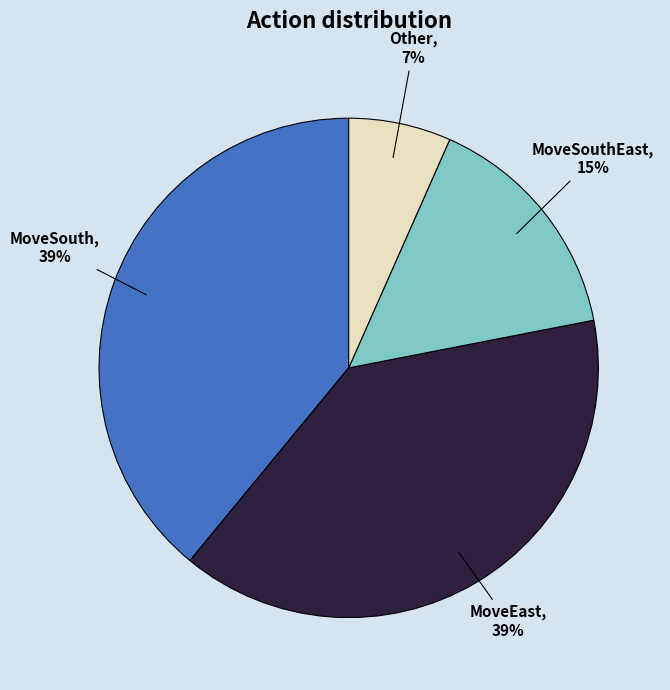

Which has a higher value, Other or MoveSouth?

MoveSouth